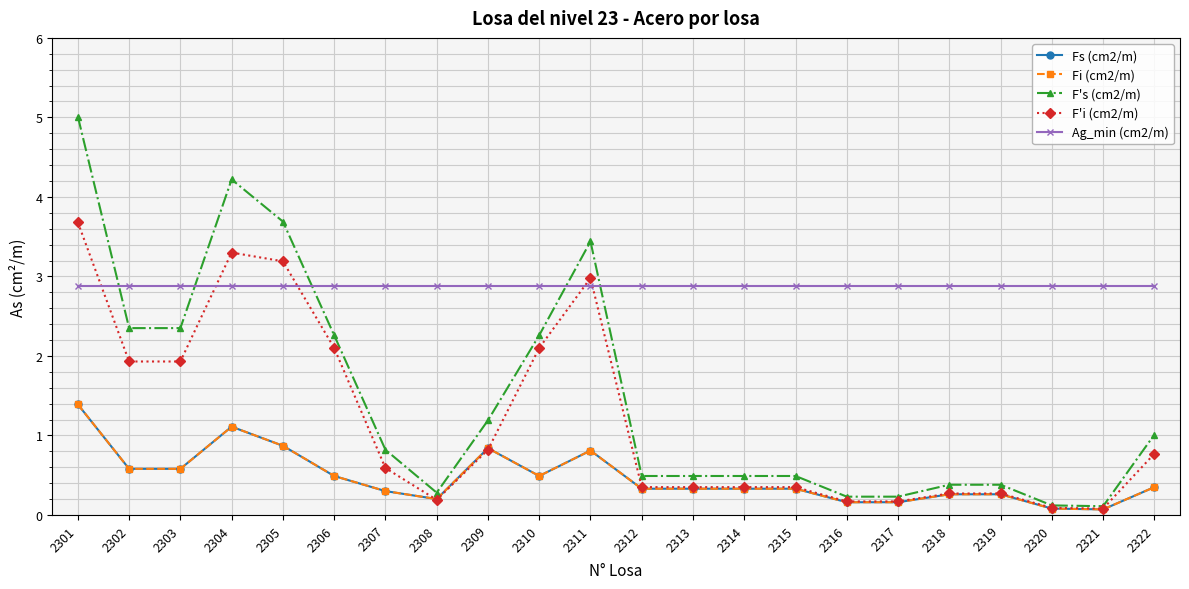

What value does the Fs (cm2/m) series have at 2308?

0.2